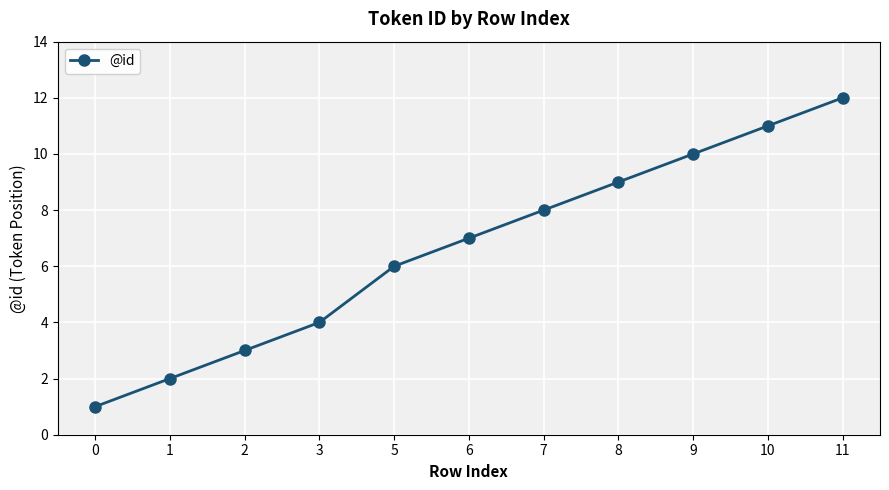

What is the minimum value shown in the chart?

1